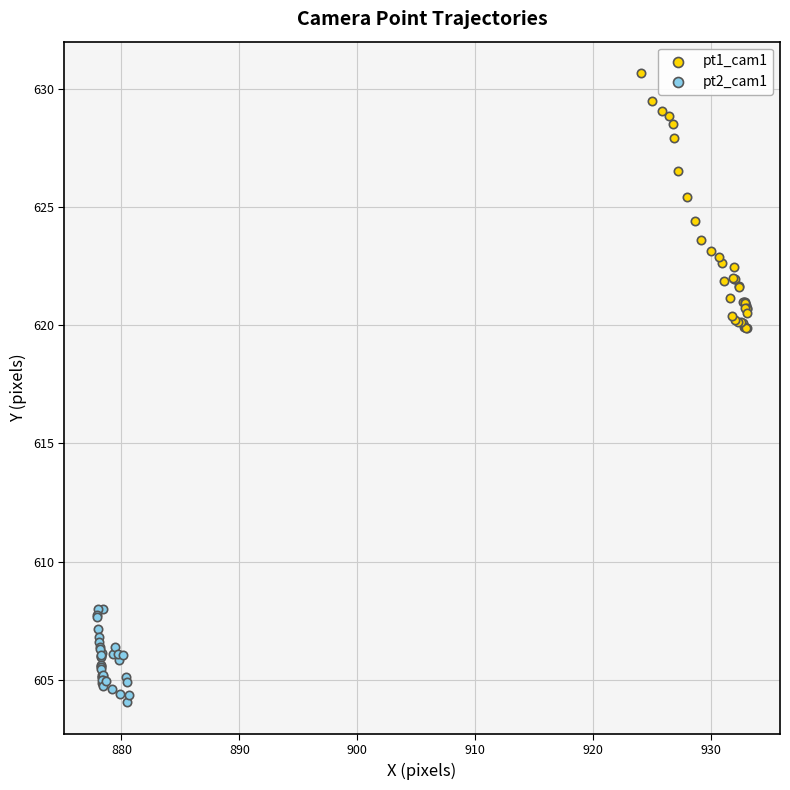

Which series reaches the minimum Y coordinate?

pt2_cam1